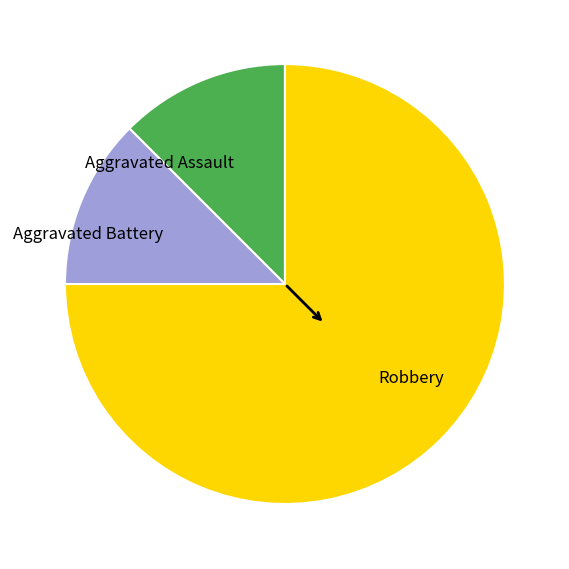

Which category has the biggest portion of the pie?

Robbery